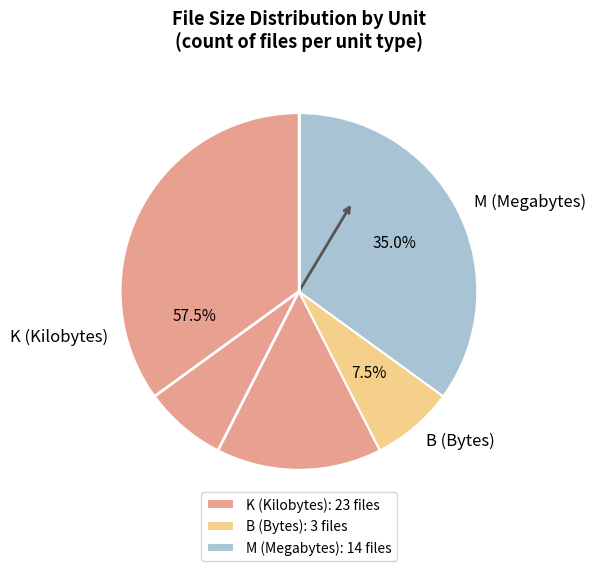

Which has a higher value, B or K?

K